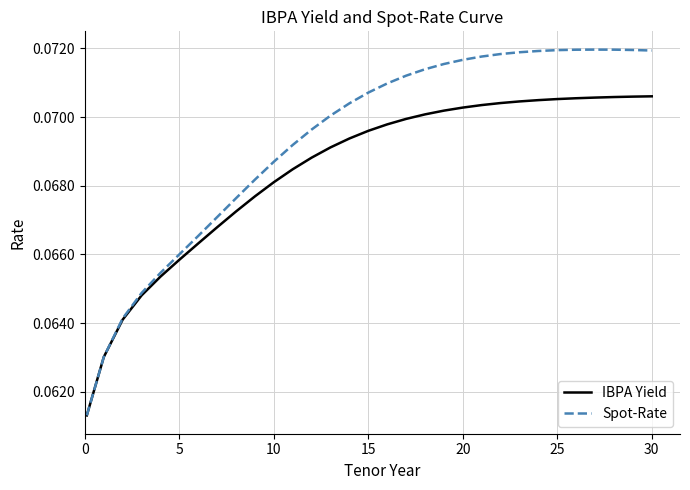

What are all the series names shown in the legend?

IBPA Yield, Spot-Rate